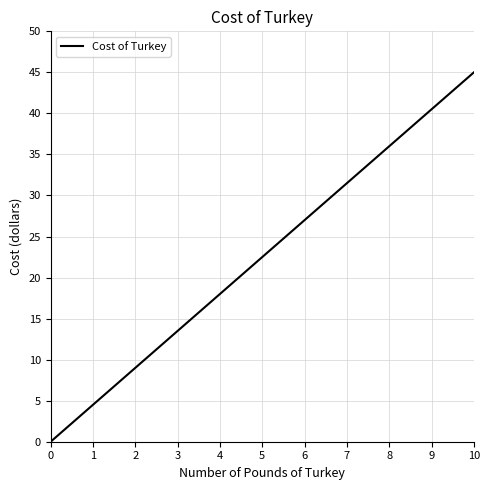

Which has a higher value, 8 or 9?

9